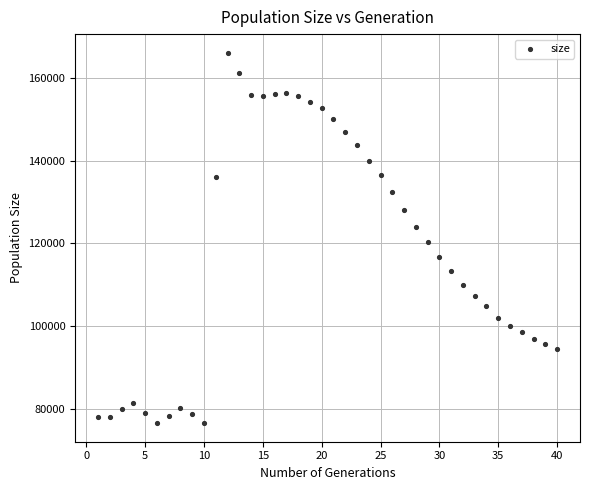

What is the range of X values (max minus min)?

39